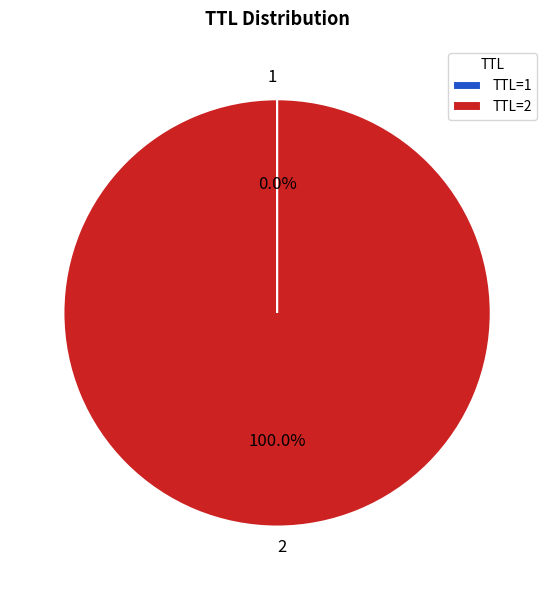

Is there a majority slice in this chart?

Yes